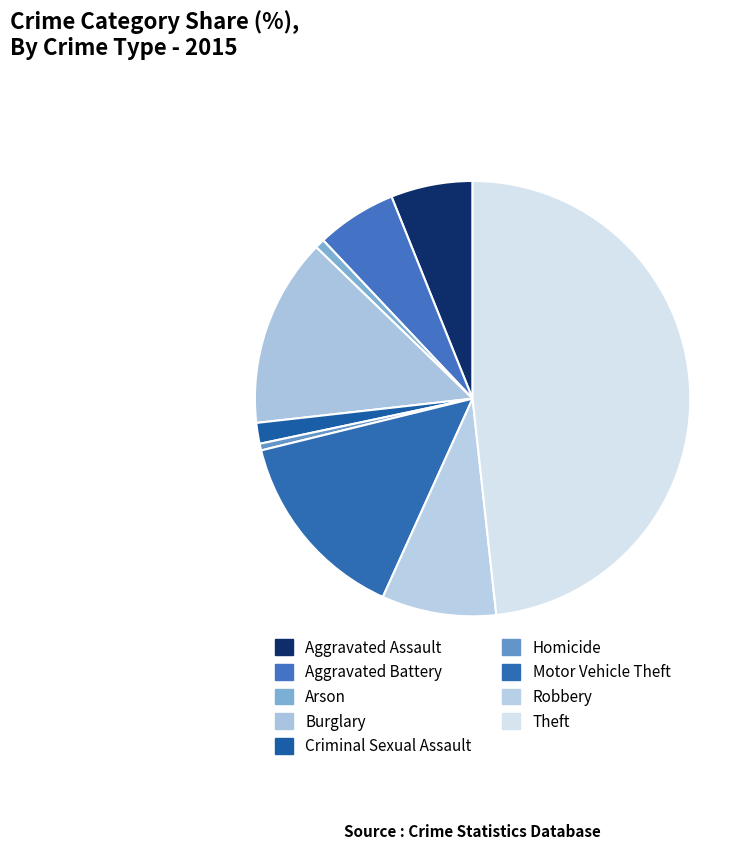

What percentage is the Criminal Sexual Assault slice, to the nearest percent?

2%